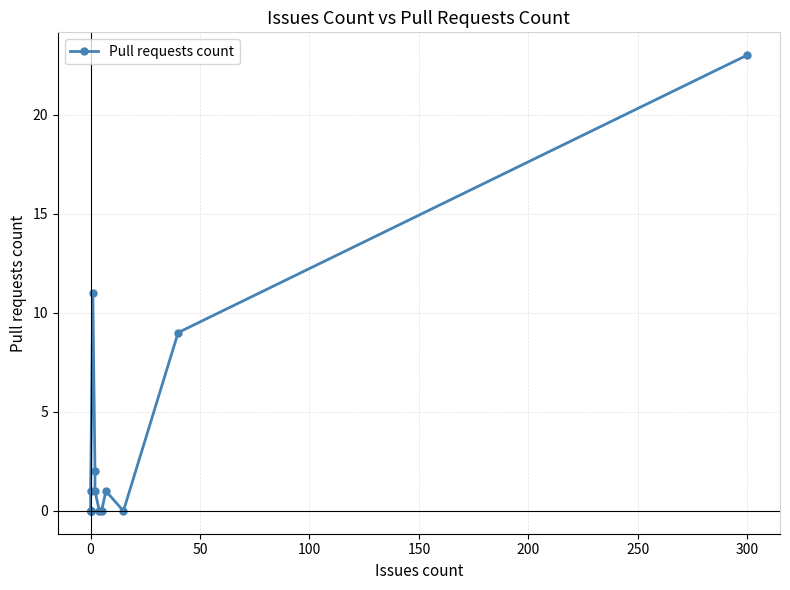

How many distinct data groups are displayed?

1